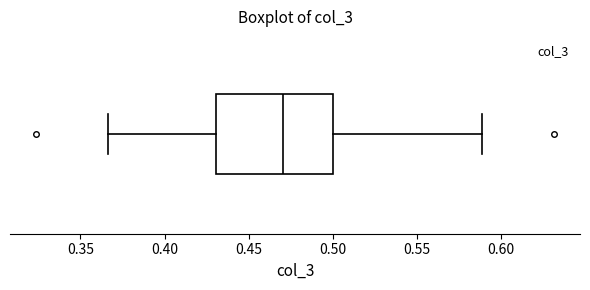

Read this box plot against the x-axis: the position of the median line, the range covered by the box, and the ends of both whiskers. The values are not printed on the chart, so give them approximately, as read against the axis.

median 0.470, box 0.430 to 0.500, whiskers 0.365 to 0.590